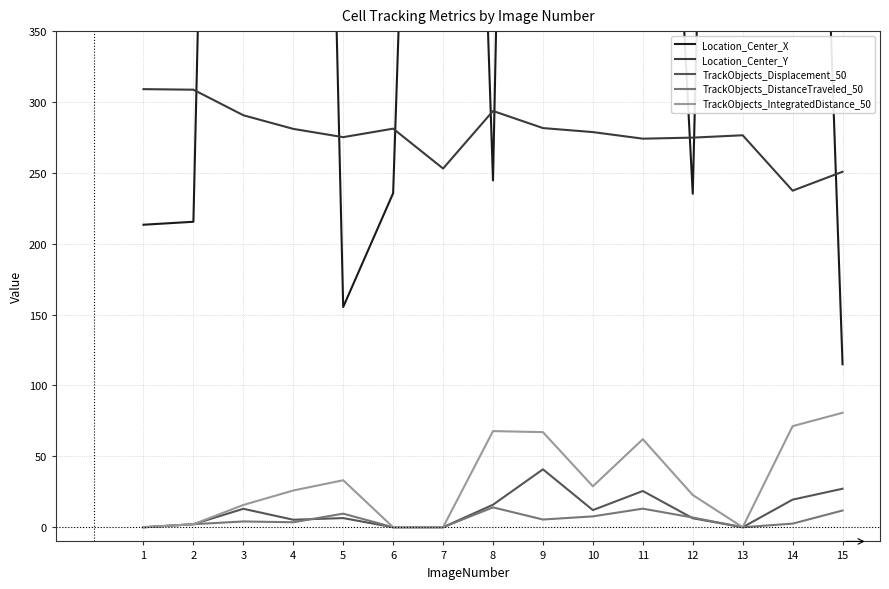

Does the chart have visible grid lines?

Yes